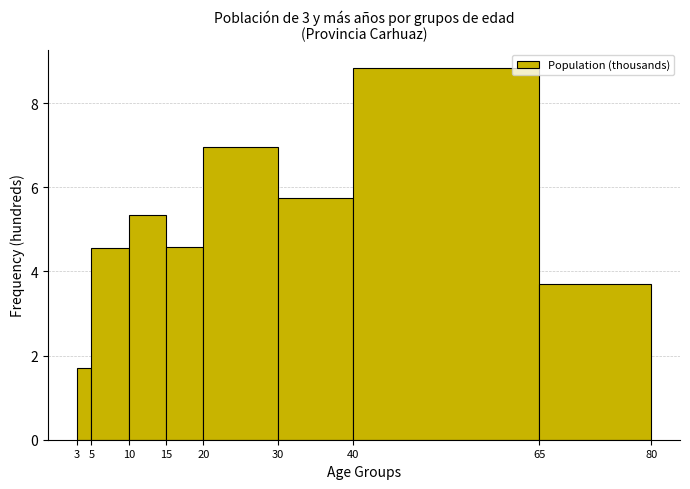

Reading left to right, transcribe this chart: for each bar, give the range it covers on the x-axis and its height. The values are not printed on the chart, so give them approximately, as read against the axis.

3 to 5: 1.8
5 to 10: 4.6
10 to 15: 5.4
15 to 20: 4.6
20 to 30: 7.0
30 to 40: 5.8
40 to 65: 8.8
65 to 80: 3.8